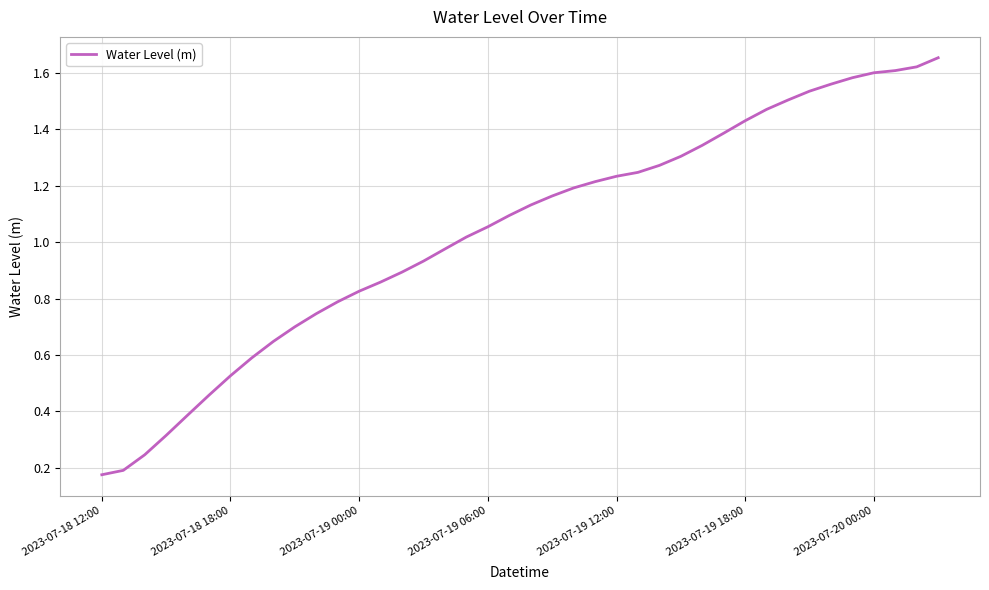

How many categories are shown in the chart?

40